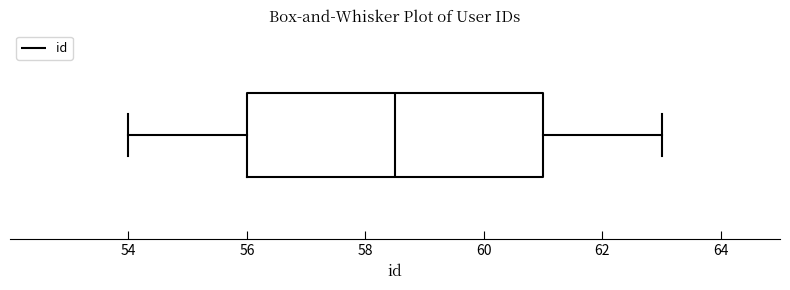

Read this box plot against the x-axis: the position of the median line, the range covered by the box, and the ends of both whiskers. The values are not printed on the chart, so give them approximately, as read against the axis.

median 58.6, box 56.0 to 61.0, whiskers 54.0 to 63.0